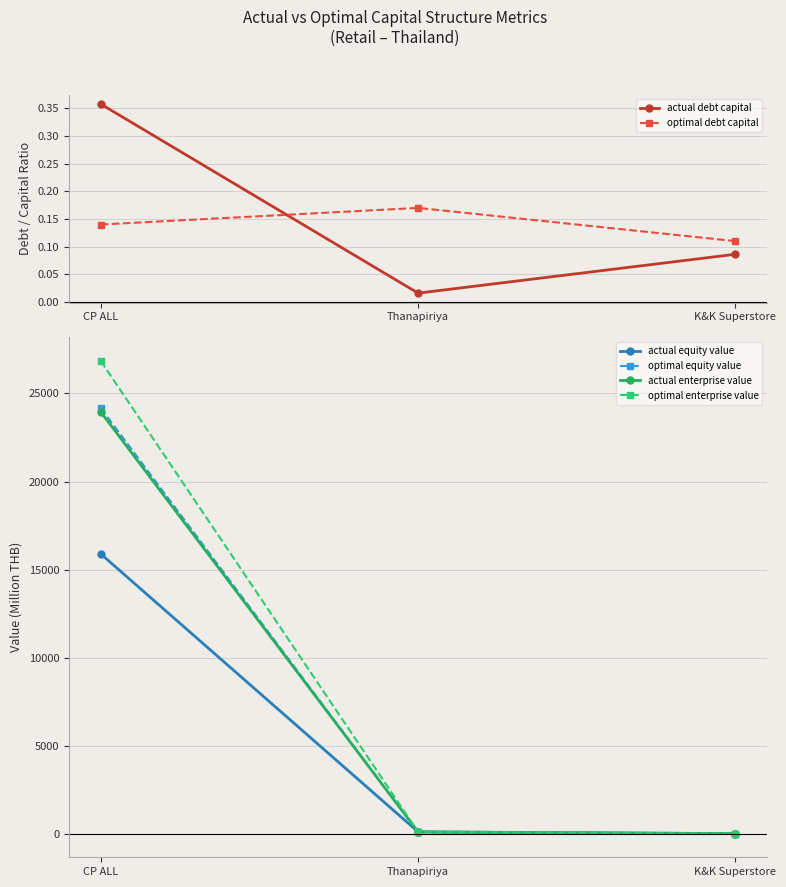

How many lines are shown in the chart?

6